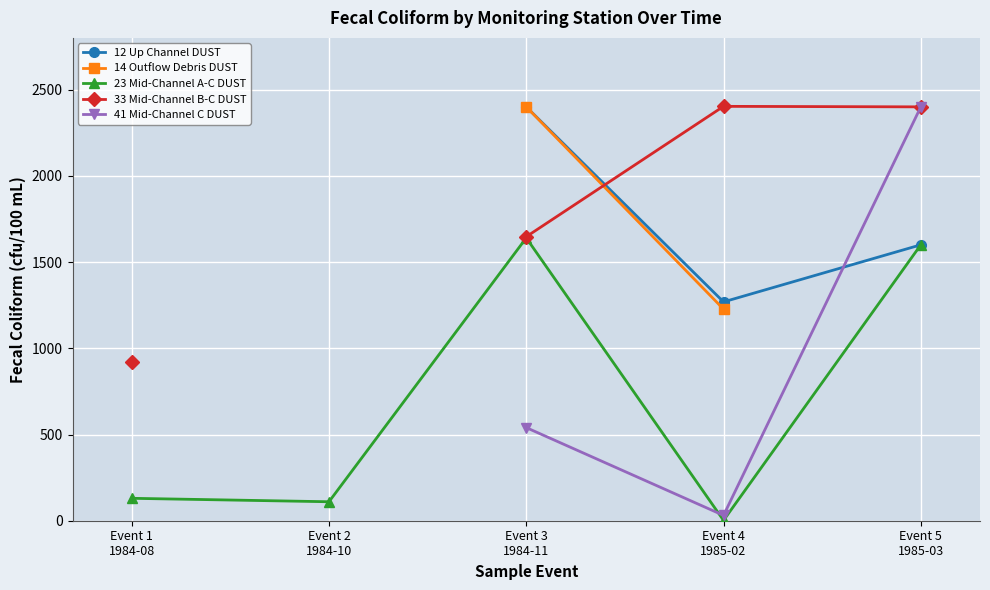

Does the chart display data point markers on the line(s)?

Yes